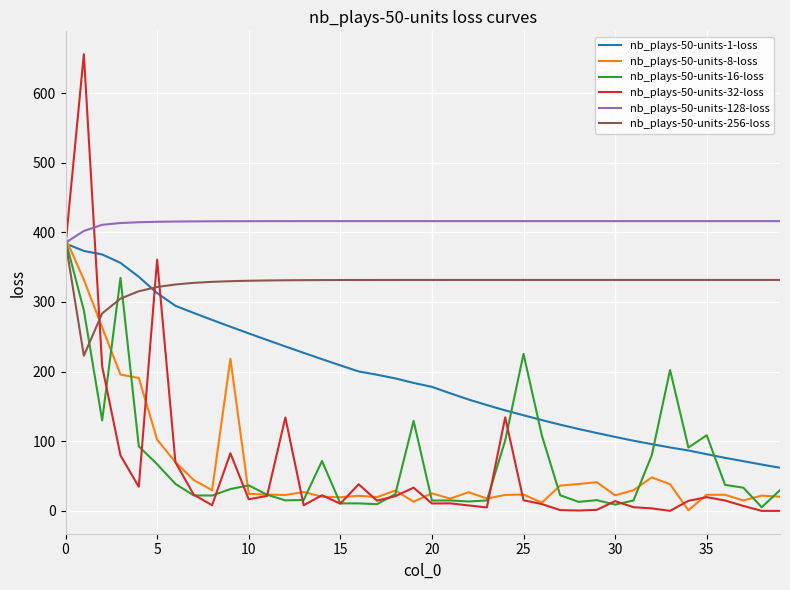

In nb_plays-50-units-16-loss, how many points are lower than both neighbors (excluding endpoints)?

11